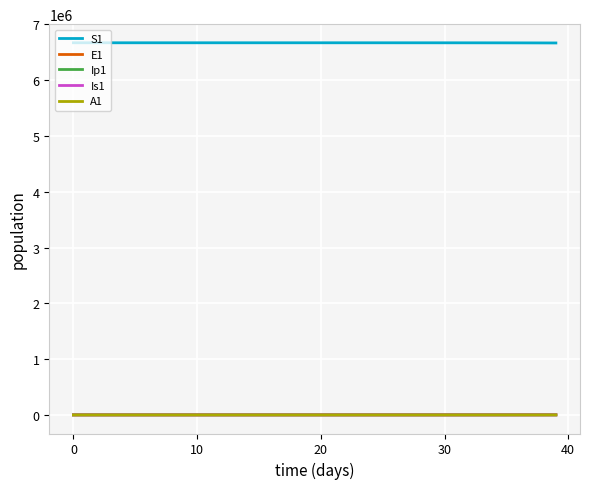

What is the greatest value displayed?

6671082.0